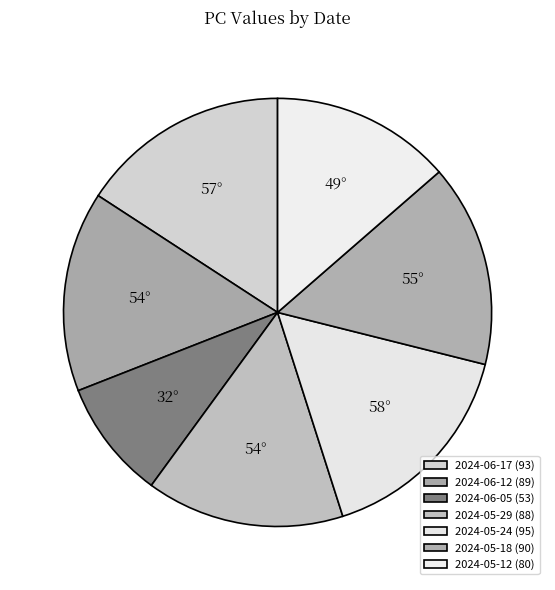

True or false: 2024-06-12 accounts for 15% of the total.

True